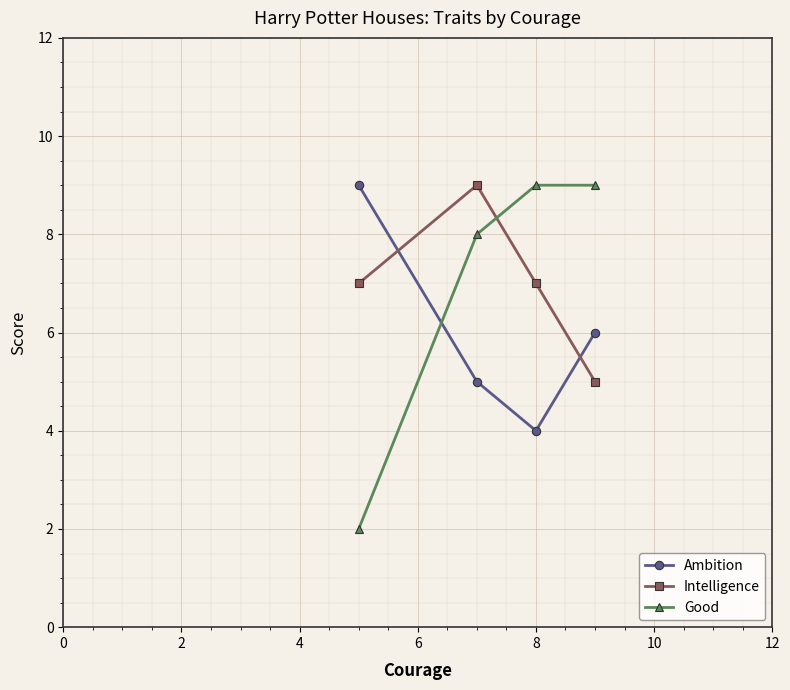

What is the minimum value for Intelligence?

5